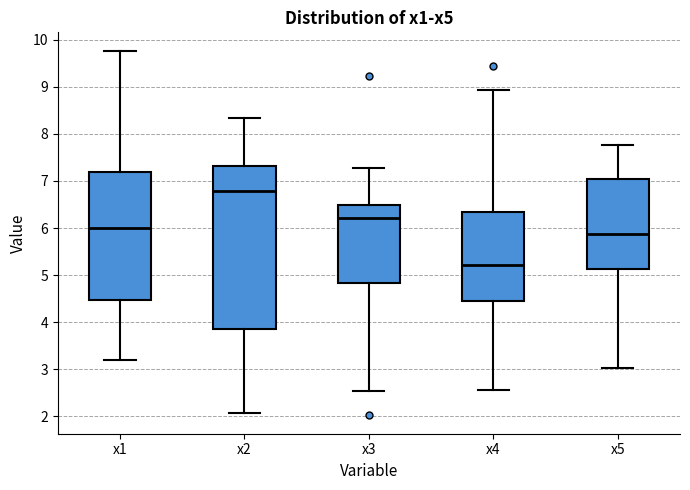

Where does the upper whisker of the box for x1 end on the y-axis? The values are not printed on the chart, so give them approximately, as read against the axis.

9.8